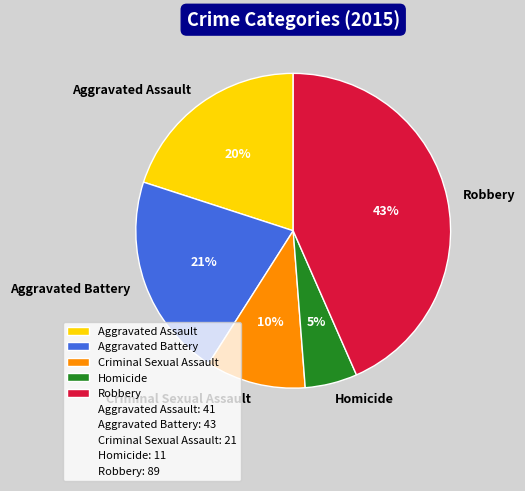

How many segments does this pie chart have?

5